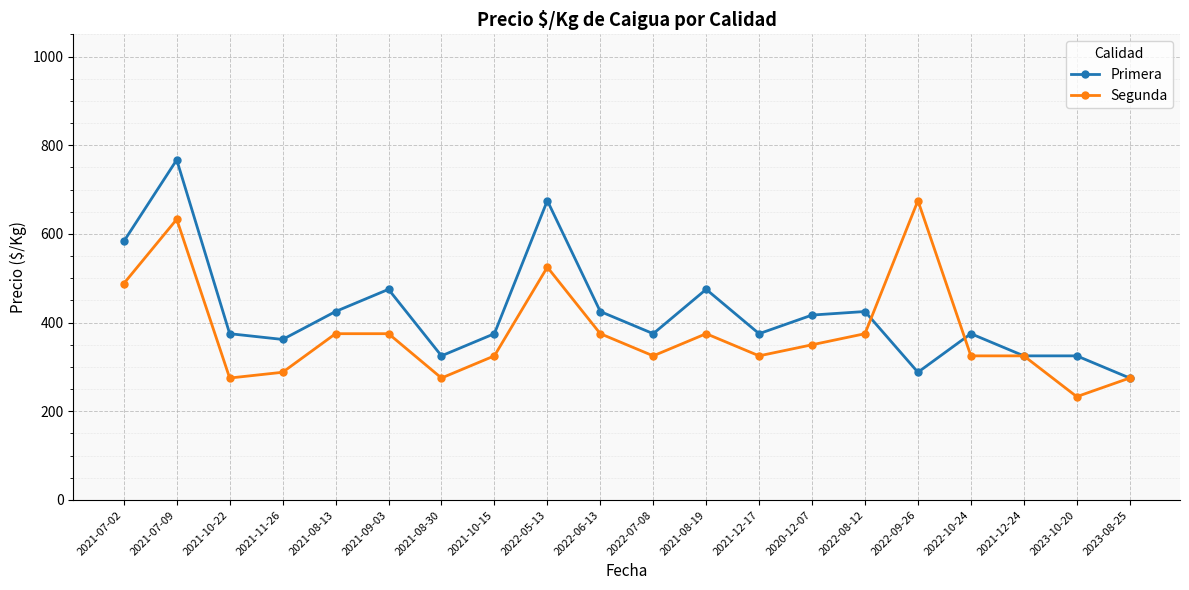

Reading left to right, list all the values displayed in this chart.

Primera: 583	767	375	362	425	475	325	375	675	425	375	475	375	417	425	288	375	325	325	275
Segunda: 488	633	275	288	375	375	275	325	525	375	325	375	325	350	375	675	325	325	233	275